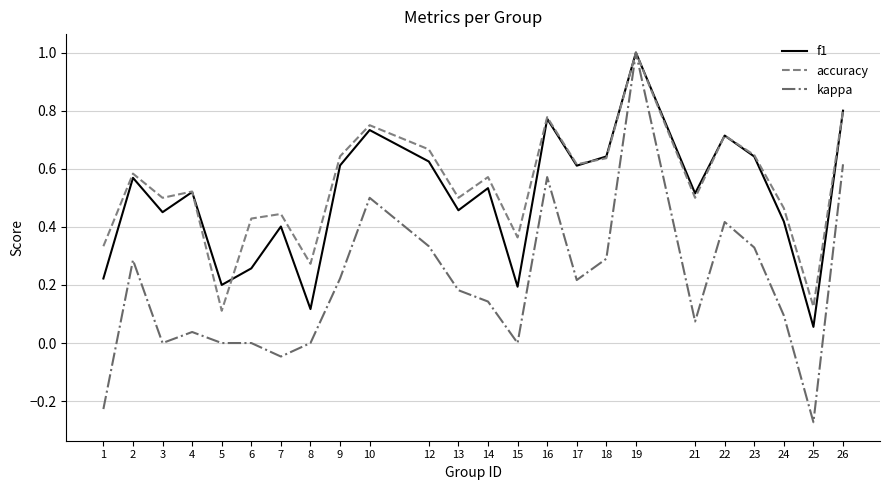

The accuracy series shows 0.8 at 18. True or false?

False